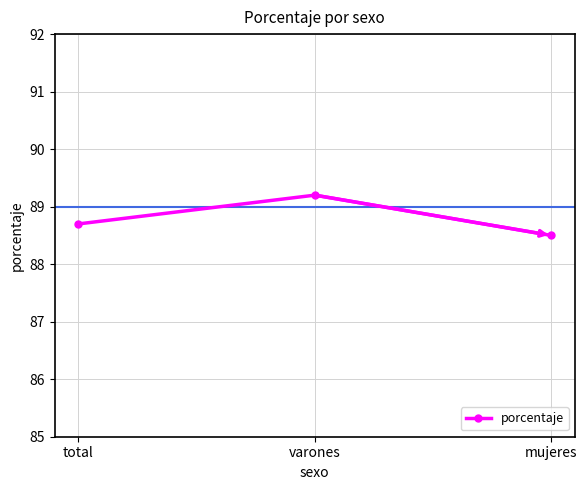

What is the label of the 3rd point from the right?

total